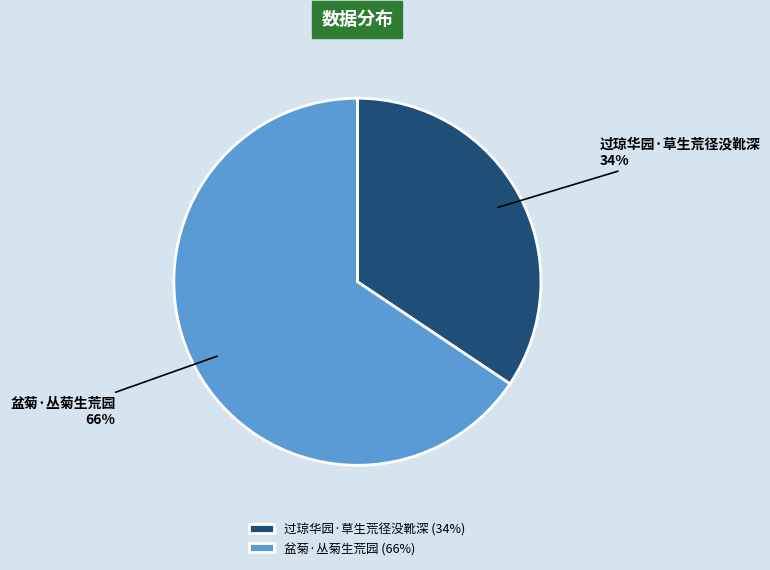

Which category has the smallest portion of the pie?

过琼华园·草生荒径没靴深